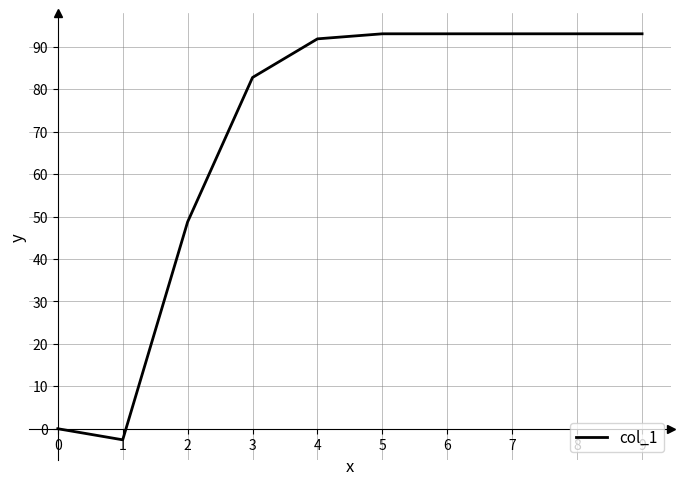

What is the smallest value displayed?

-2.6